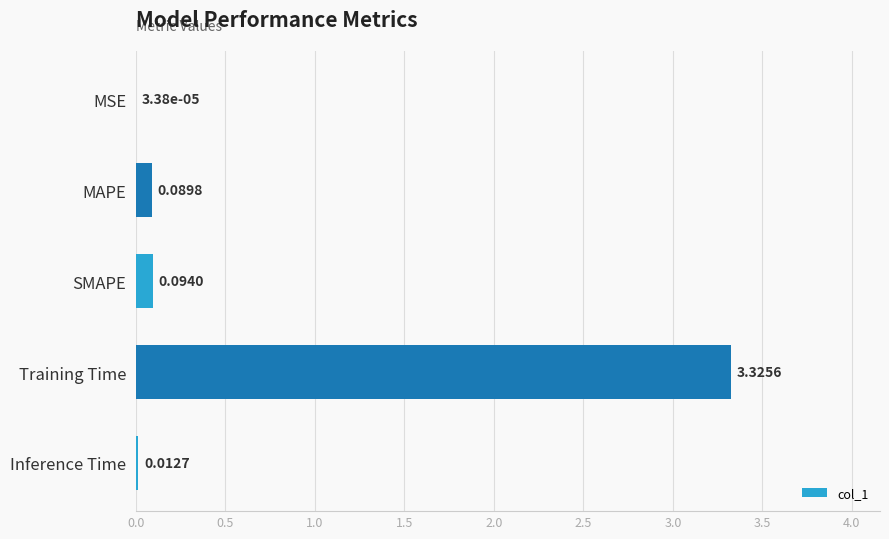

Which label corresponds to the largest value in the chart?

Training Time